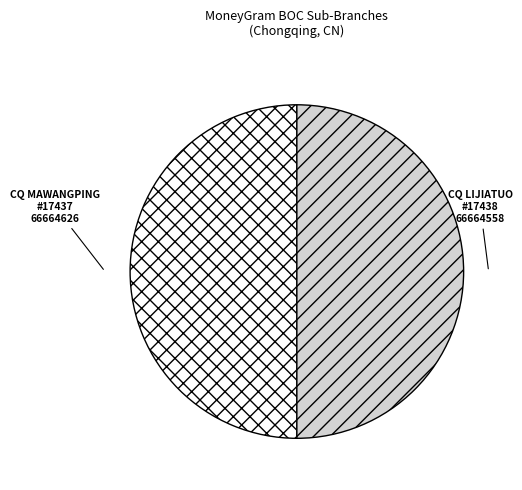

What is the smallest slice in the pie chart?

BOC - #17438 - CQ LIJIATUO SUB-BRANCH